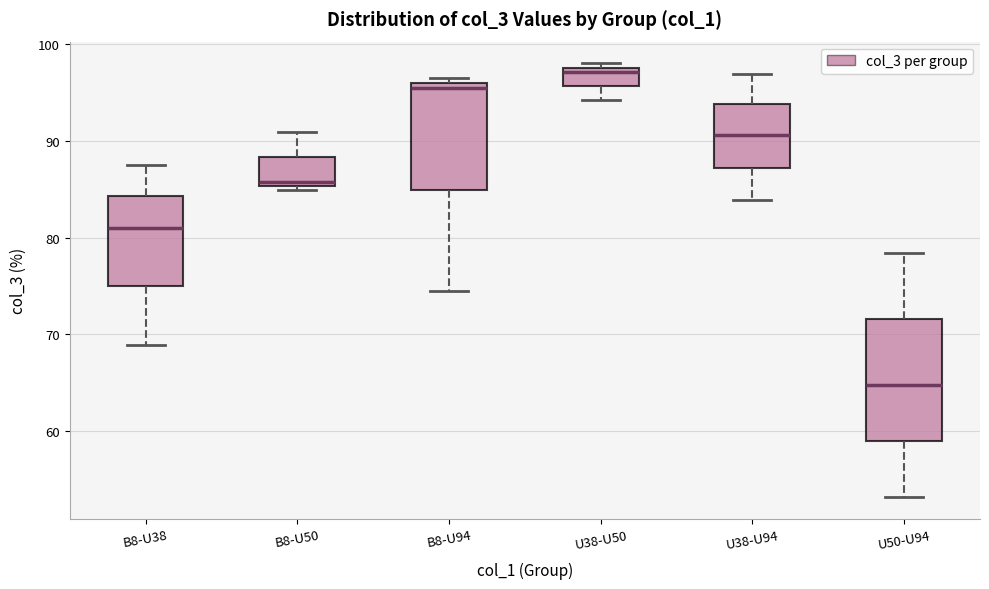

Reading left to right, transcribe this box plot: for each box, give where its median line is, the range the box spans, and where its two whiskers end, as read against the y-axis. The values are not printed on the chart, so give them approximately, as read against the axis.

B8-U38: median 81, box 75 to 84, whiskers 69 to 88
B8-U50: median 86, box 85 to 88, whiskers 85 (just below the box's lower edge) to 91
B8-U94: median 95, box 85 to 96, whiskers 74 to 96 (just above the box's upper edge)
U38-U50: median 97, box 96 to 98, whiskers 94 to 98 (just above the box's upper edge)
U38-U94: median 91, box 87 to 94, whiskers 84 to 97
U50-U94: median 65, box 59 to 72, whiskers 53 to 78